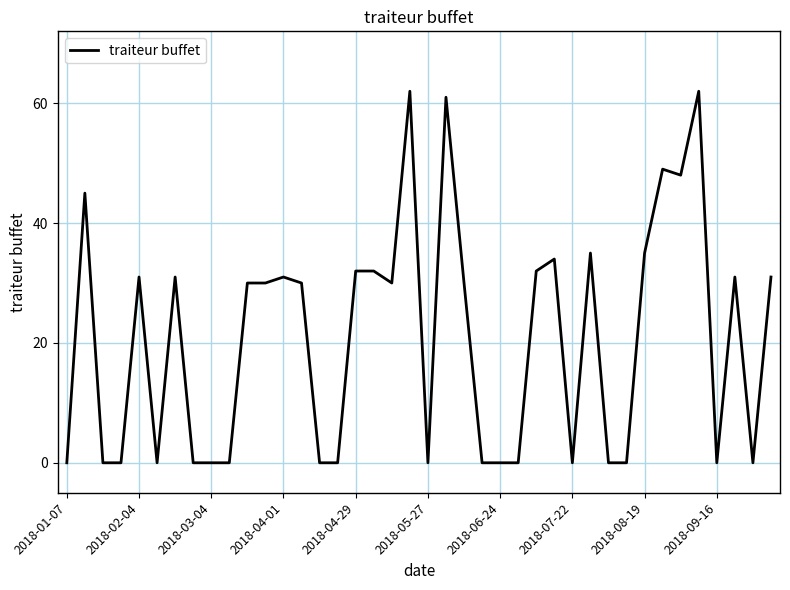

What is the maximum value shown in the chart?

62